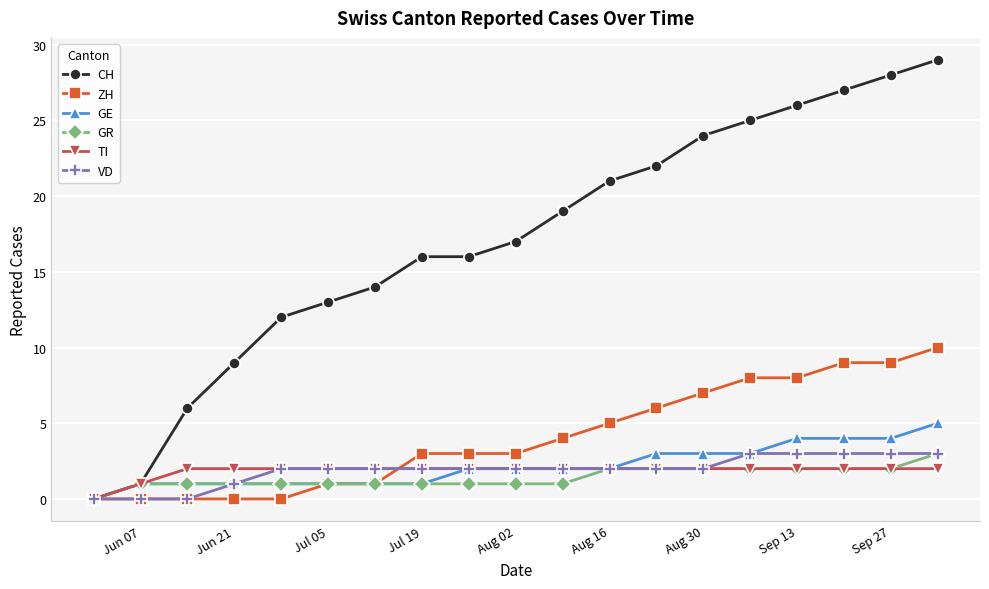

Does the chart display data point markers on the line(s)?

Yes